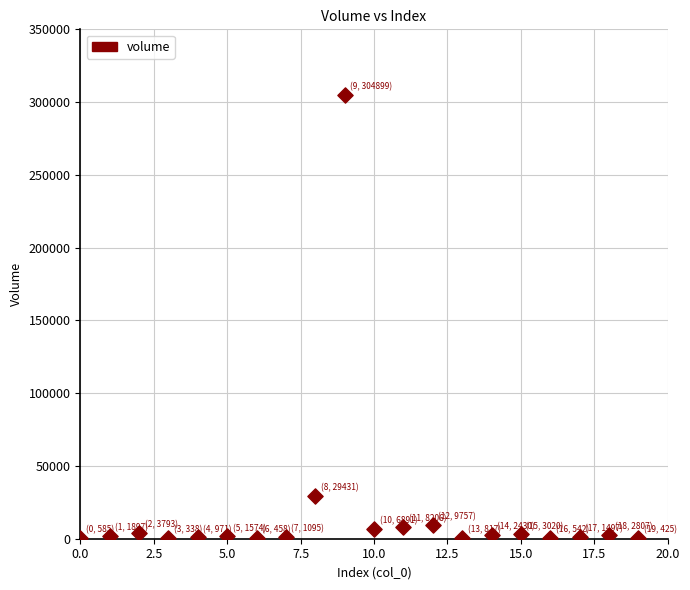

What Y value in the scatter plot is closest to 152618?

29431.1